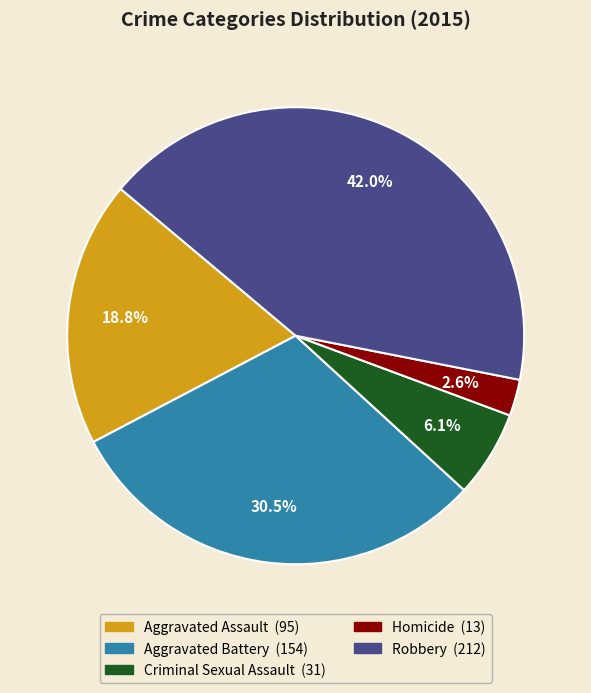

The Aggravated Battery slice represents 44% of the pie. True or false?

False